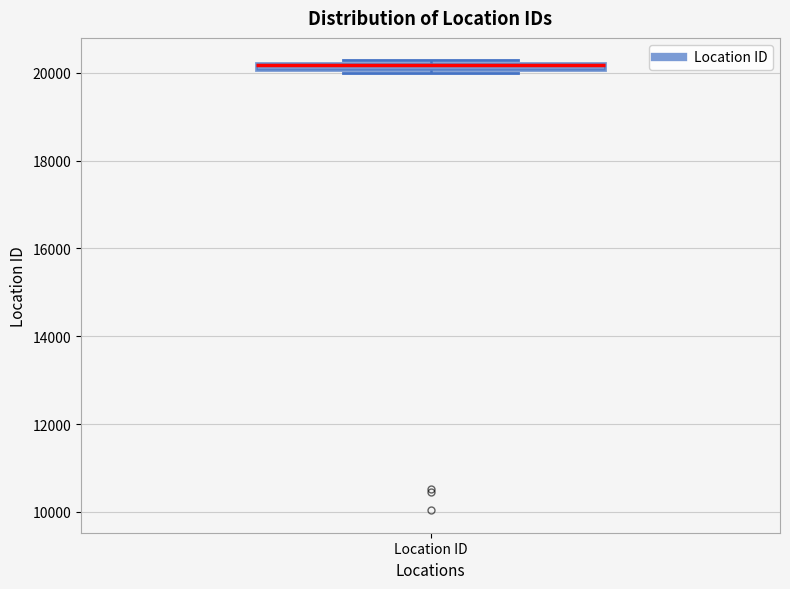

Where is the lower edge of the box for Location ID on the y-axis? The values are not printed on the chart, so give them approximately, as read against the axis.

20000